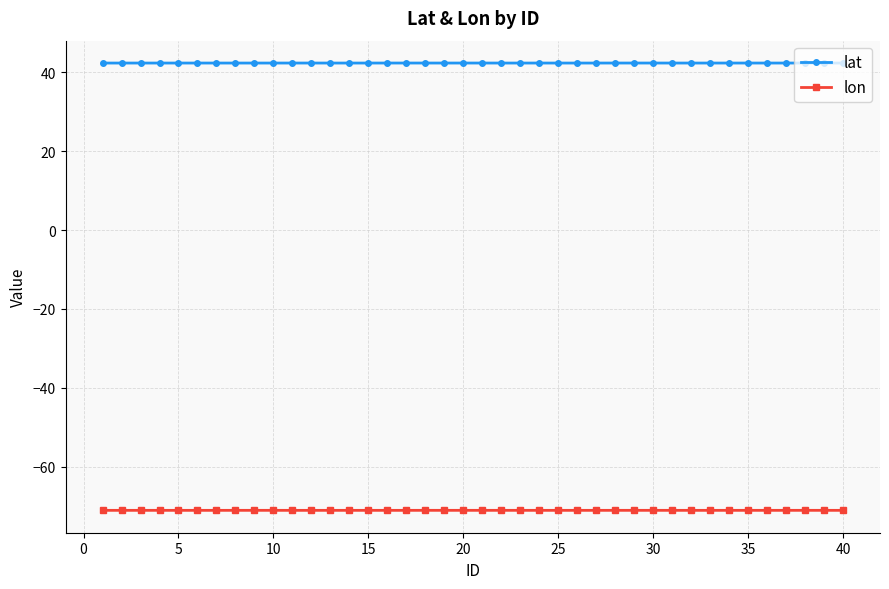

What is the greatest value displayed?

42.4